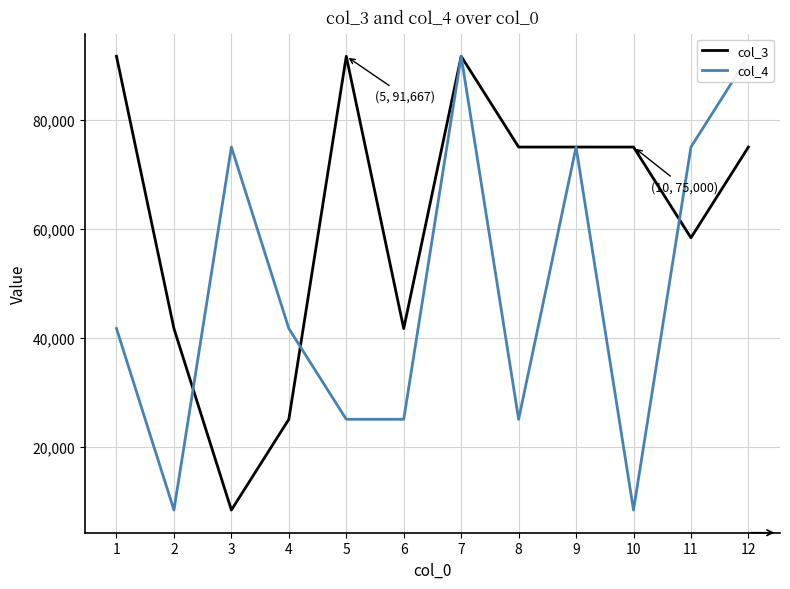

Which series has the largest range (max minus min)?

col_3